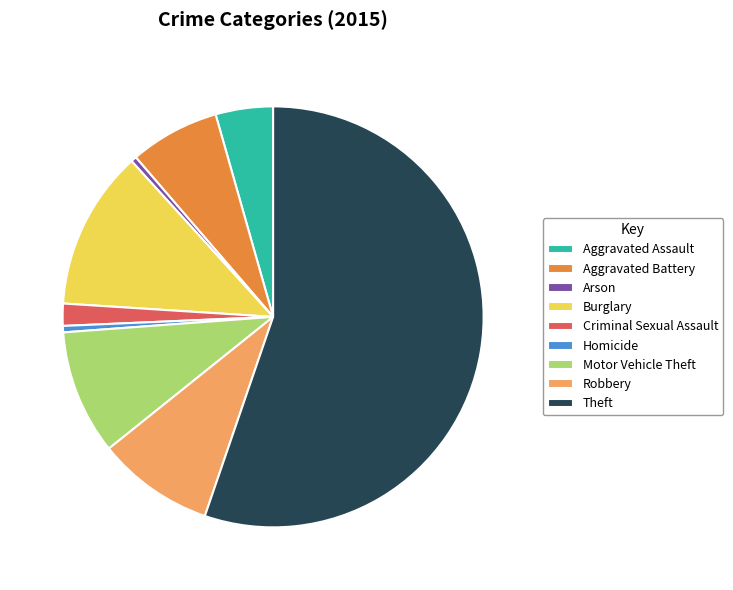

Which category has the biggest portion of the pie?

Theft